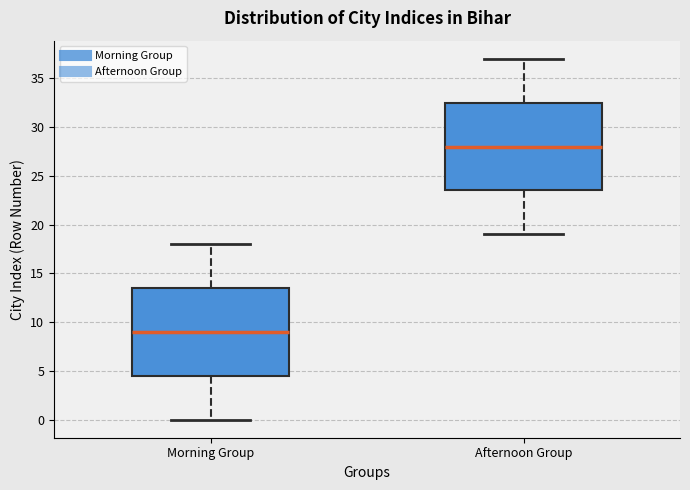

Reading left to right, read every box against the y-axis: the position of its median line, the range the box covers, and the ends of its whiskers. The values are not printed on the chart, so give them approximately, as read against the axis.

Morning Group: median 9.0, box 4.5 to 13.5, whiskers 0.0 to 18.0
Afternoon Group: median 28.0, box 23.5 to 32.5, whiskers 19.0 to 37.0